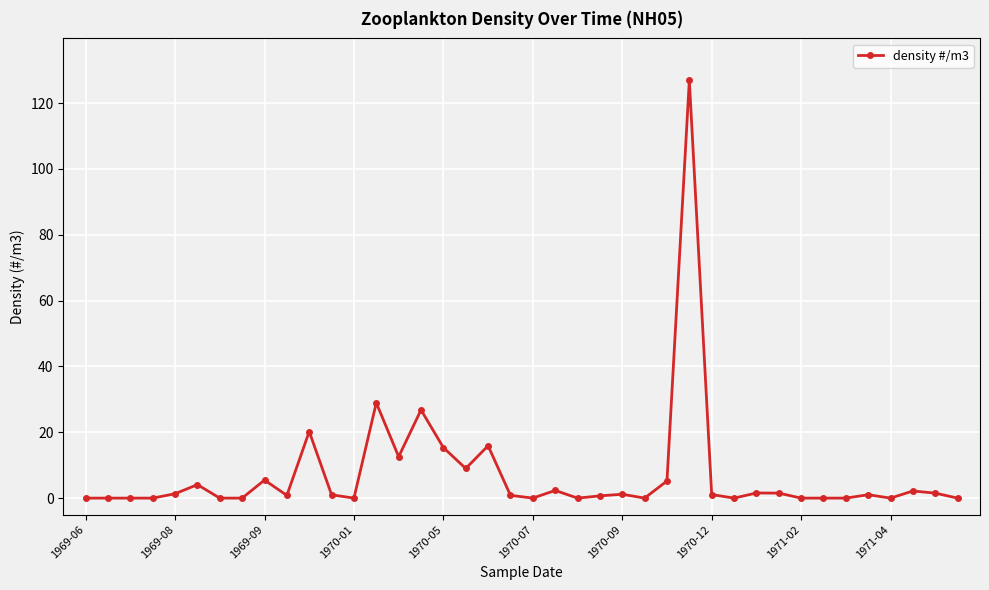

Does the chart have visible grid lines?

Yes